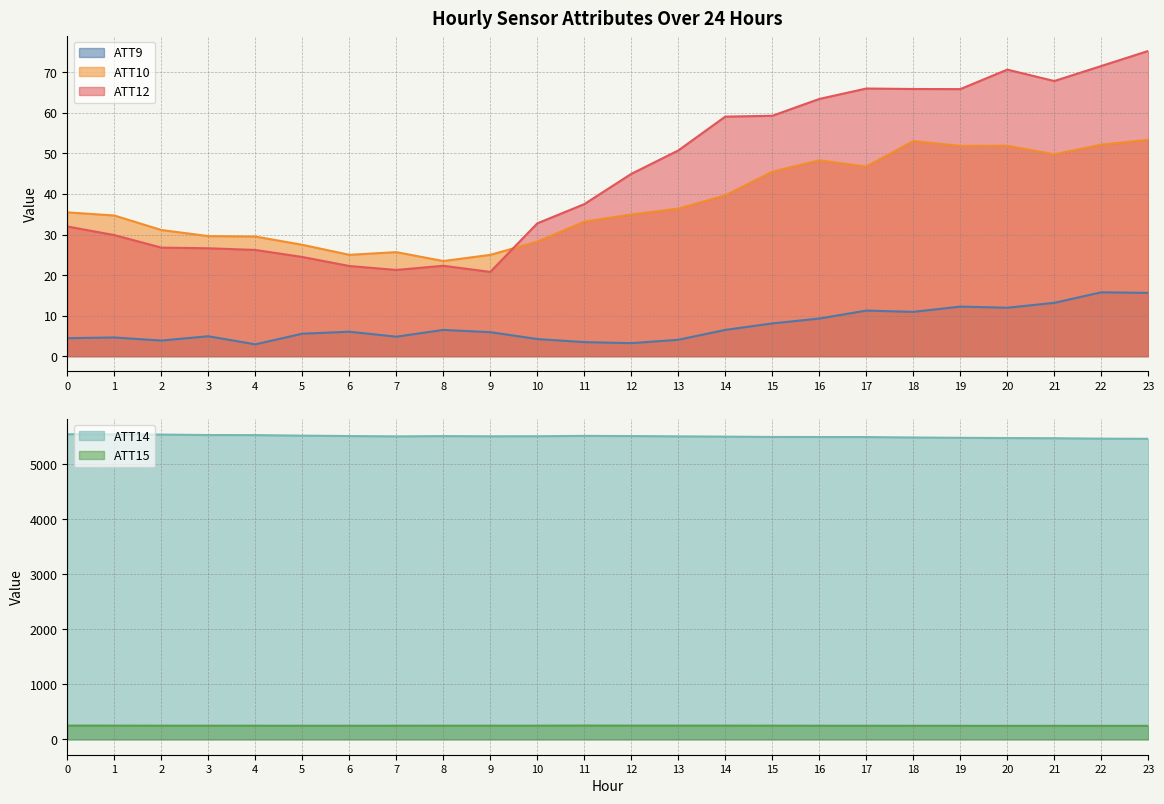

Reading right to left, extract all data points from this chart.

ATT9: 23=15.6	22=15.8	21=13.2	20=11.9	19=12.2	18=10.9	17=11.2	16=9.3	15=8.1	14=6.5	13=4.0	12=3.2	11=3.5	10=4.2	9=5.9	8=6.5	7=4.8	6=6.0	5=5.5	4=2.9	3=4.9	2=3.9	1=4.6	0=4.4
ATT10: 23=53.4	22=52.2	21=49.8	20=51.9	19=51.8	18=53.0	17=46.8	16=48.3	15=45.5	14=39.7	13=36.4	12=34.9	11=33.2	10=28.2	9=25.0	8=23.5	7=25.7	6=25.0	5=27.5	4=29.5	3=29.6	2=31.1	1=34.7	0=35.5
ATT12: 23=75.3	22=71.5	21=67.8	20=70.7	19=65.8	18=65.9	17=66.0	16=63.4	15=59.3	14=59.1	13=50.7	12=44.9	11=37.5	10=32.7	9=20.8	8=22.3	7=21.3	6=22.2	5=24.5	4=26.2	3=26.6	2=26.8	1=29.9	0=32.0
ATT14: 23=5463.3	22=5465.5	21=5473.8	20=5476.6	19=5481.1	18=5487.1	17=5494.8	16=5495.8	15=5496.7	14=5502.6	13=5507.8	12=5512.9	11=5516.2	10=5510.1	9=5508.8	8=5512.4	7=5507.3	6=5513.4	5=5520.7	4=5530.5	3=5531.7	2=5540.1	1=5543.7	0=5546.6
ATT15: 23=247.6	22=247.4	21=248.0	20=247.5	19=248.1	18=248.5	17=249.0	16=249.6	15=250.7	14=251.5	13=251.5	12=251.3	11=252.9	10=250.6	9=250.3	8=250.0	7=249.8	6=249.4	5=249.5	4=249.8	3=250.0	2=250.6	1=251.4	0=251.7